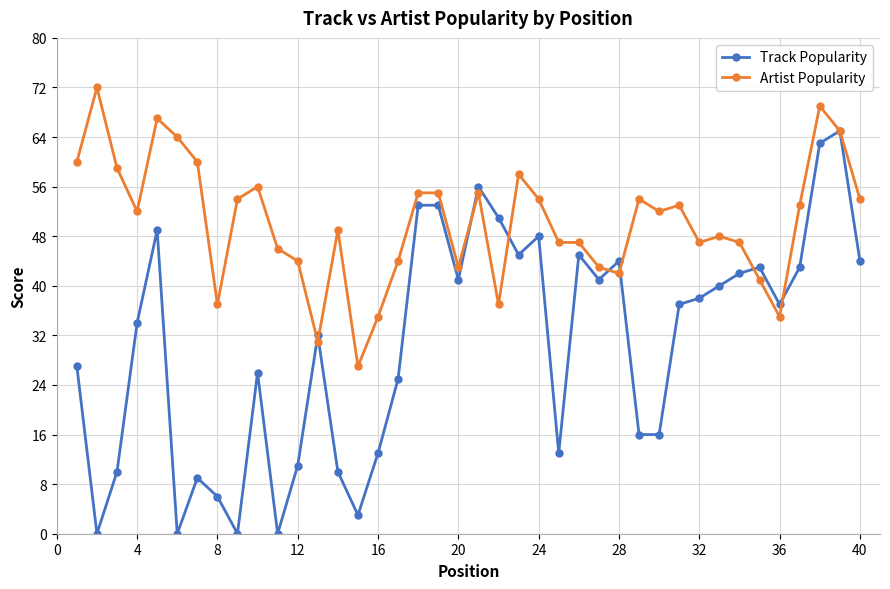

List the series in order of their overall mean, lowest first.

Track Popularity, Artist Popularity